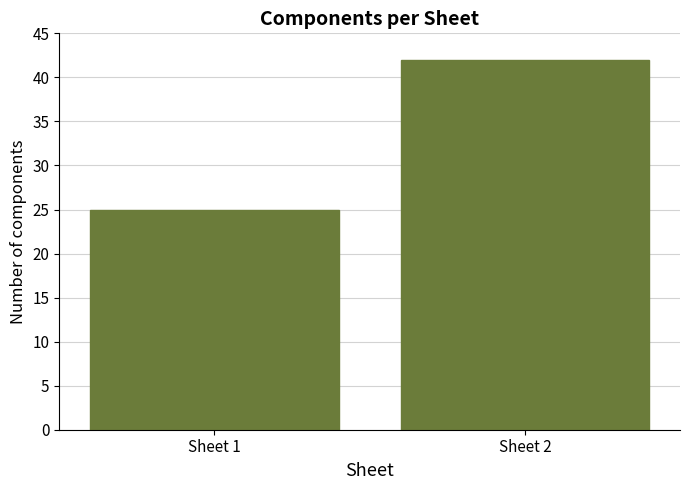

Reading right to left, list all the values displayed in this chart.

Sheet 2=42	Sheet 1=25